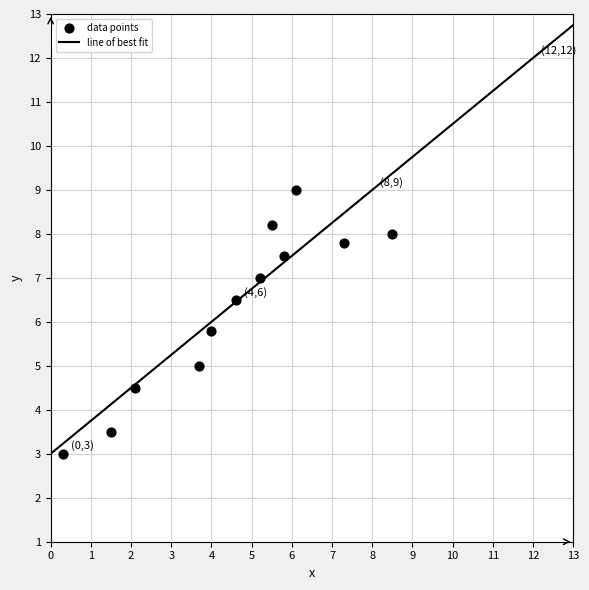

What Y value in the scatter plot is closest to 6?

5.8